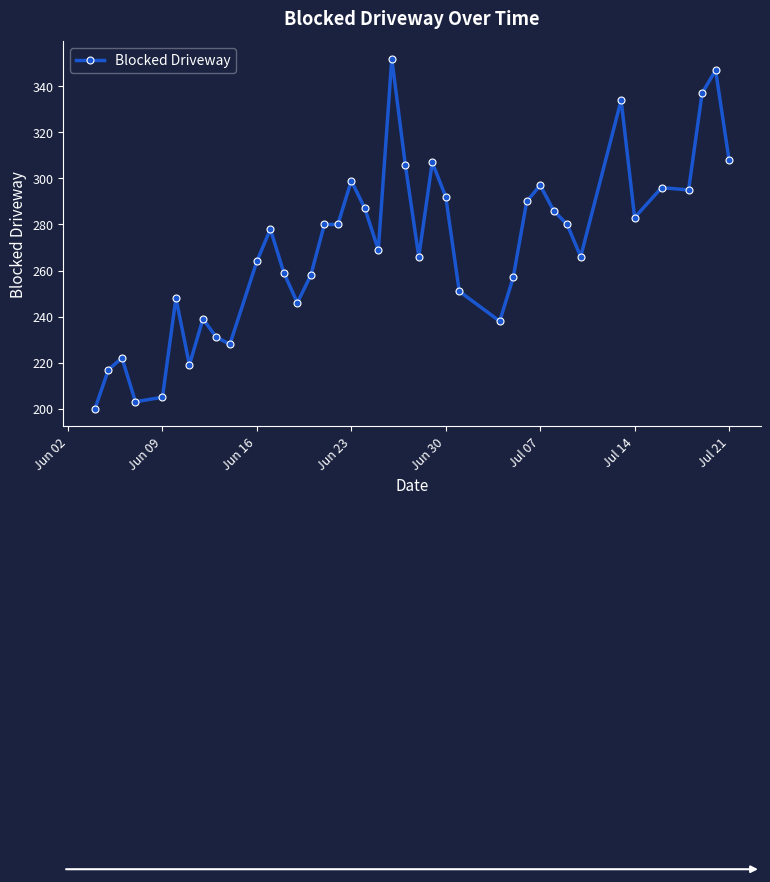

What is the value of the 40th point from the left?

308